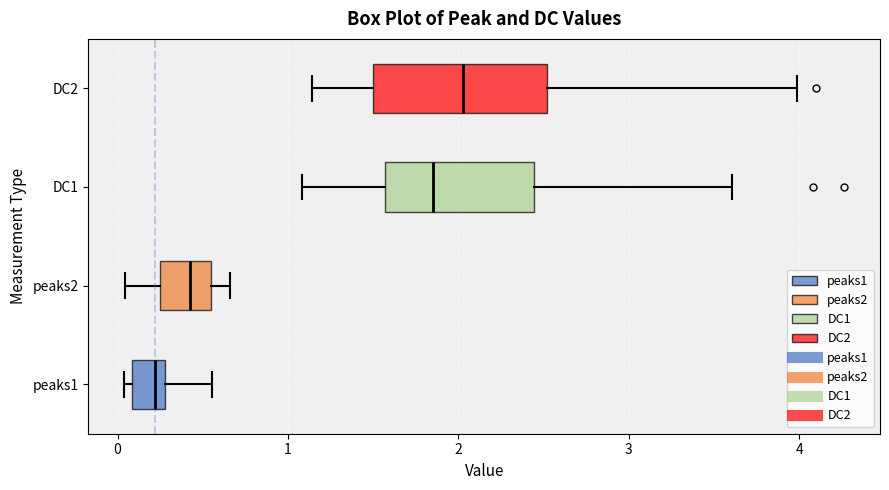

Which box is the widest, from its left edge to its right edge?

DC2